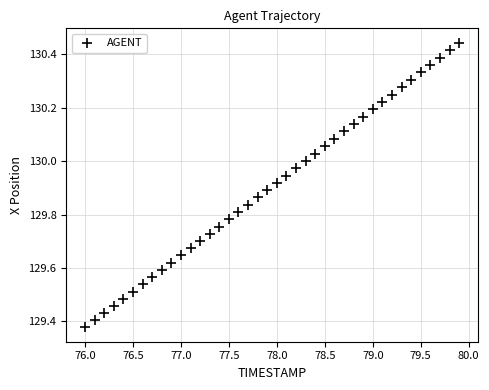

What is the range of Y values (max minus min)?

1.1